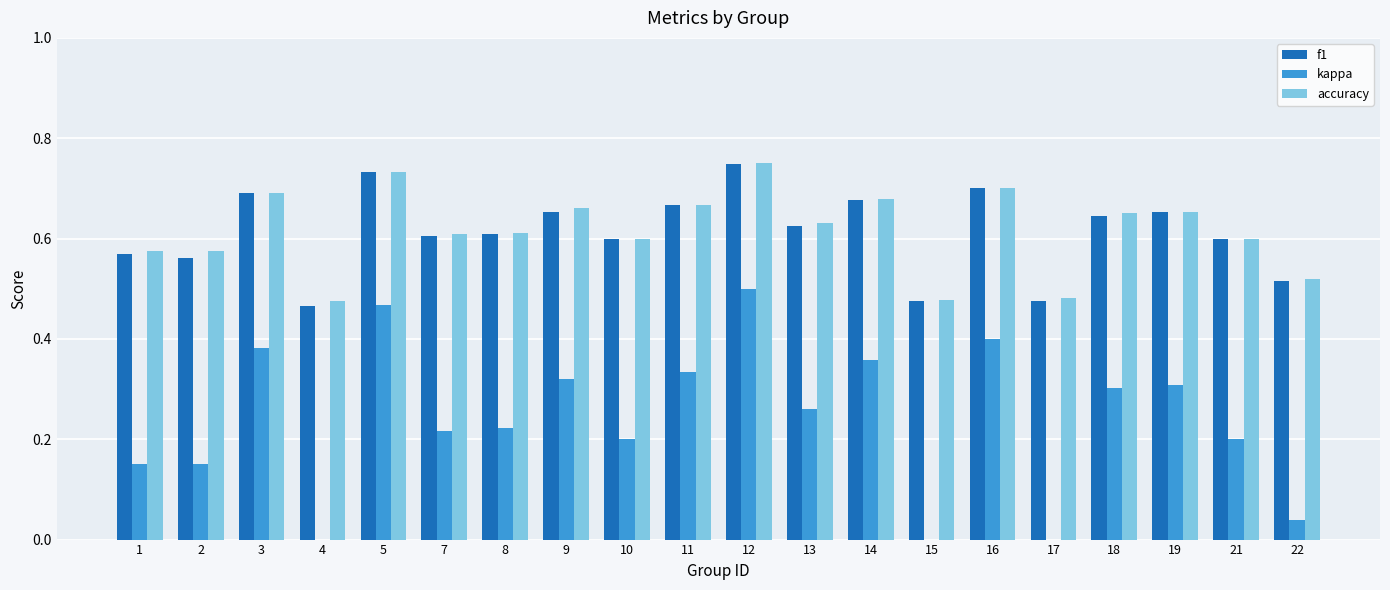

Which series changed the most between 7 and 8?

kappa